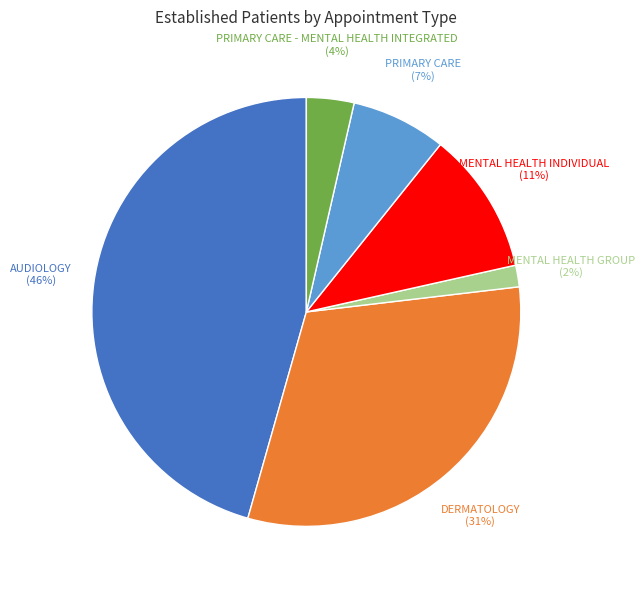

To the nearest percent, what is the average slice percentage?

17%